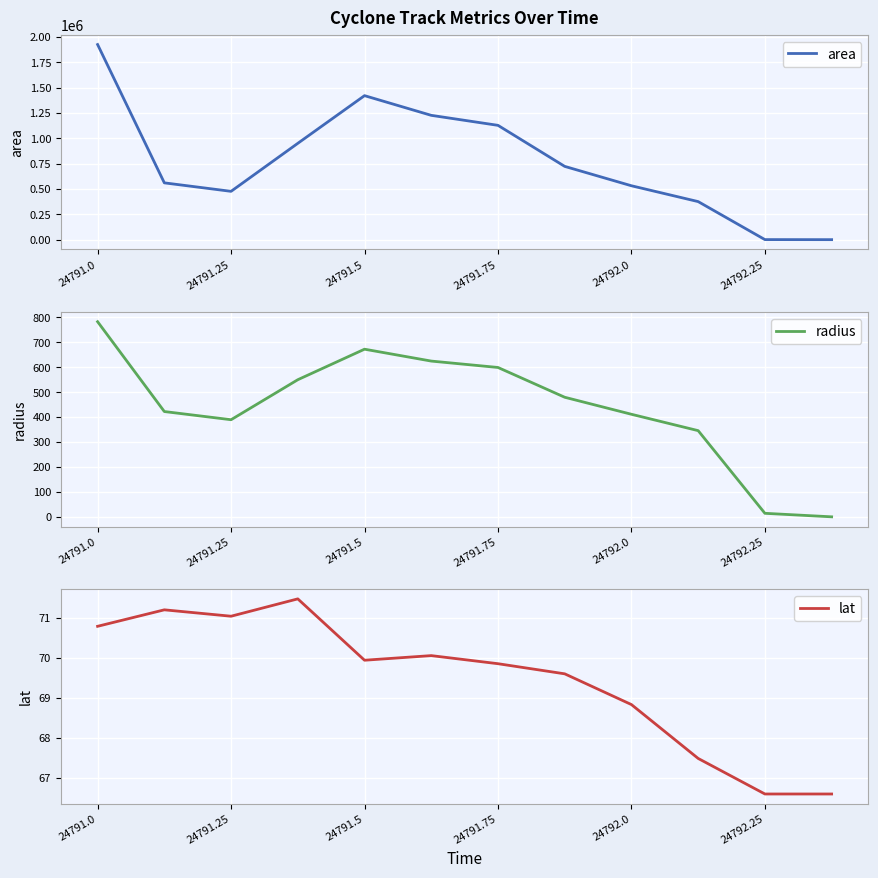

Which category has the highest value in the radius series?

24791.0